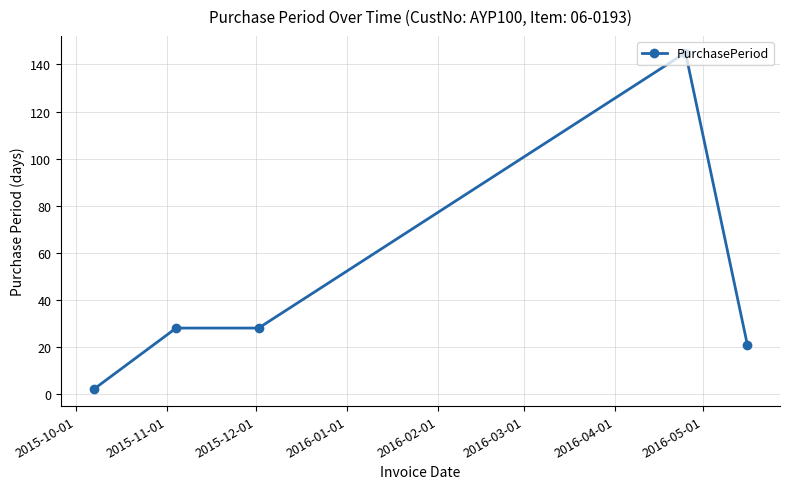

Does the chart have visible grid lines?

Yes